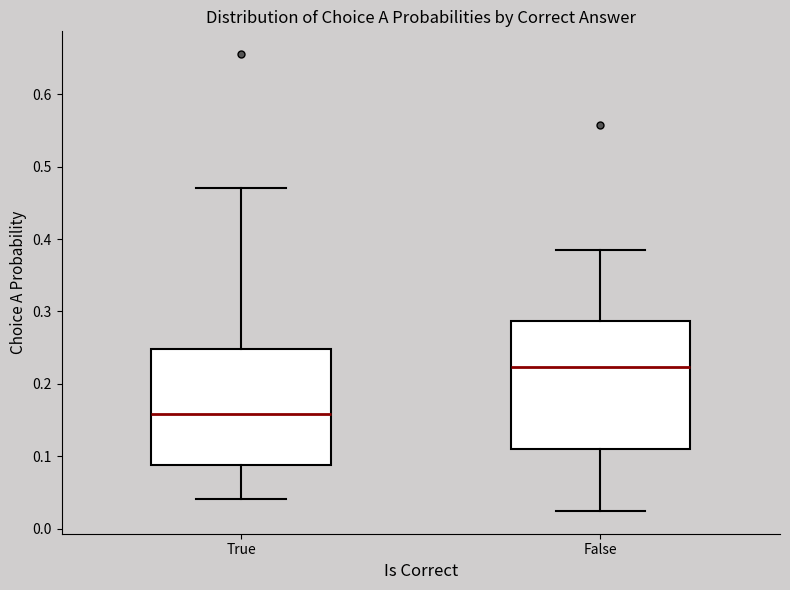

Reading left to right, read every box against the y-axis: the position of its median line, the range the box covers, and the ends of its whiskers. The values are not printed on the chart, so give them approximately, as read against the axis.

True: median 0.16, box 0.09 to 0.25, whiskers 0.04 to 0.47
False: median 0.22, box 0.11 to 0.29, whiskers 0.02 to 0.38